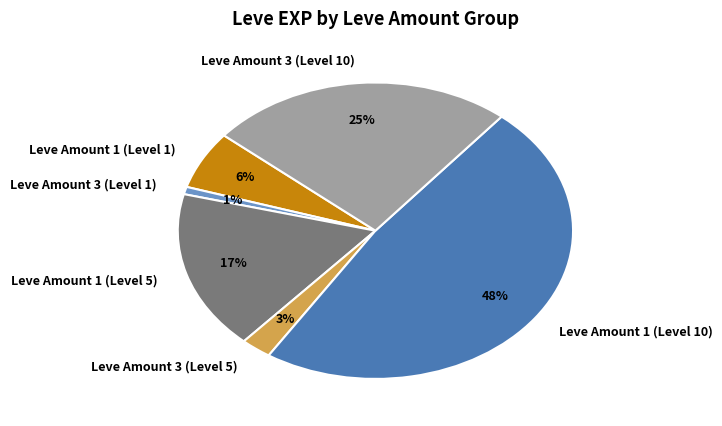

How many segments does this pie chart have?

6